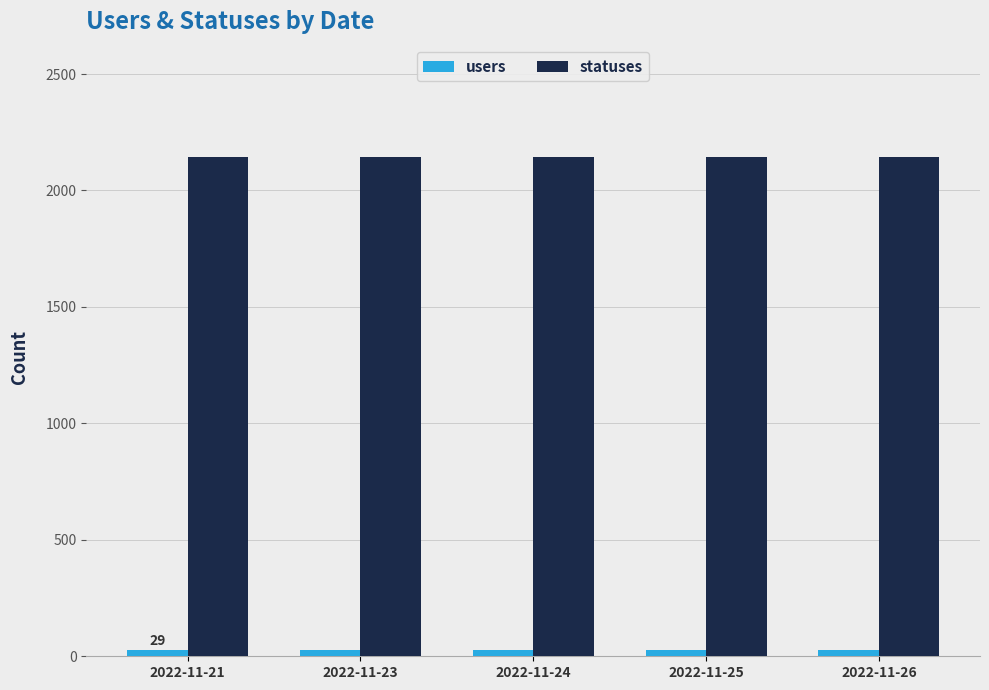

What is the value of the statuses bar at the 4th from the left?

2144